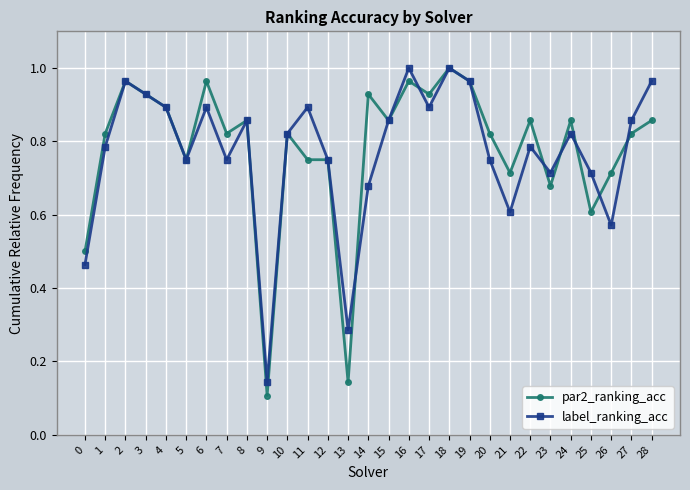

Is it true that par2_ranking_acc equals 0.5 at 22?

False